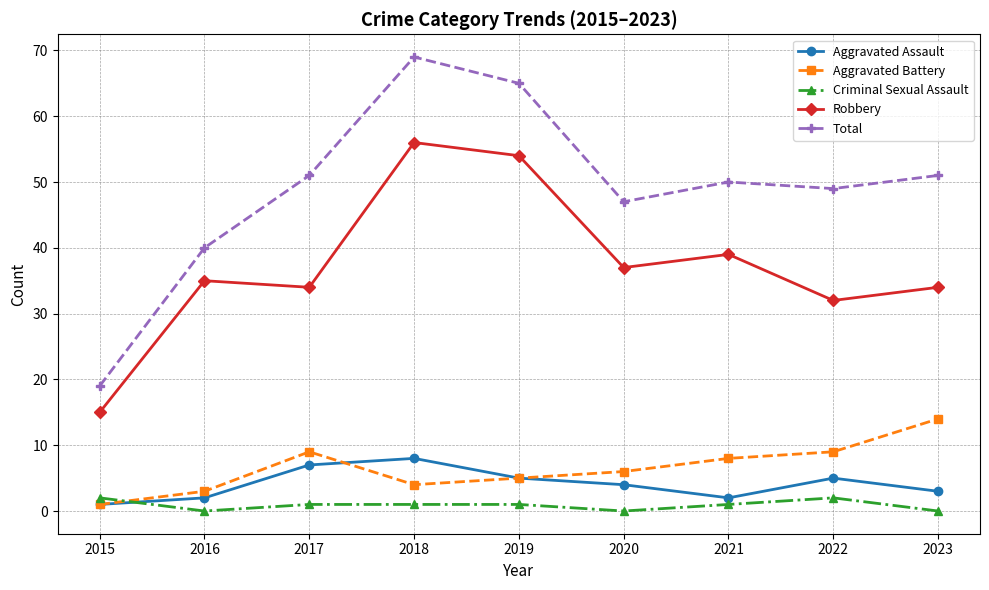

Rank the series by their maximum value, from lowest to highest.

Criminal Sexual Assault, Aggravated Assault, Aggravated Battery, Robbery, Total